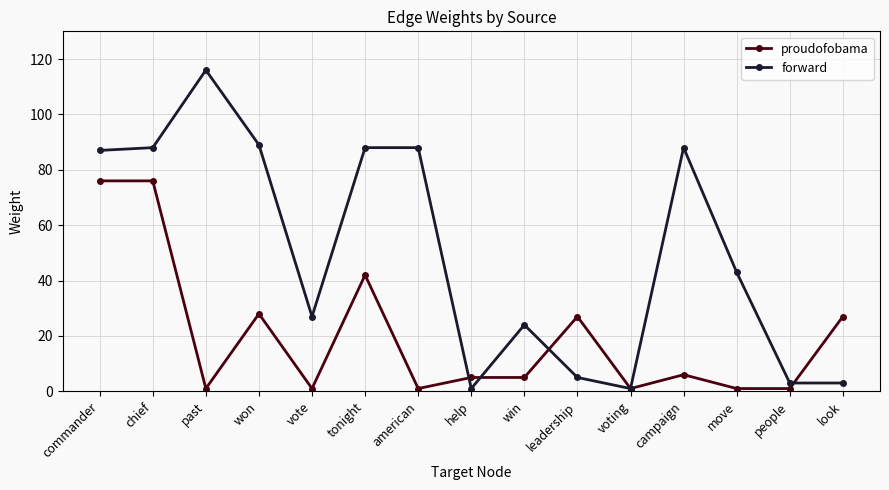

Is the value of forward at commander greater than the value of proudofobama at past?

Yes